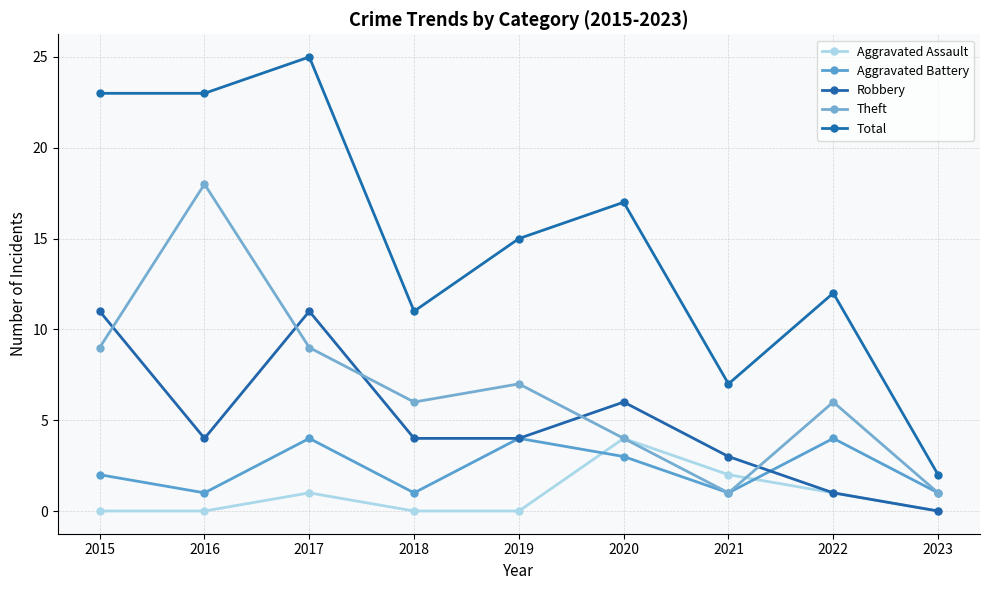

True or false: Theft has a value of 9 at 2017.

True